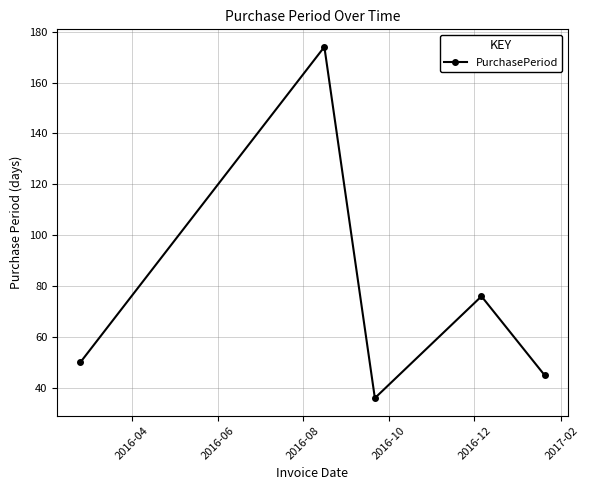

How many interior local peaks (higher than both neighbors) does the data have?

2